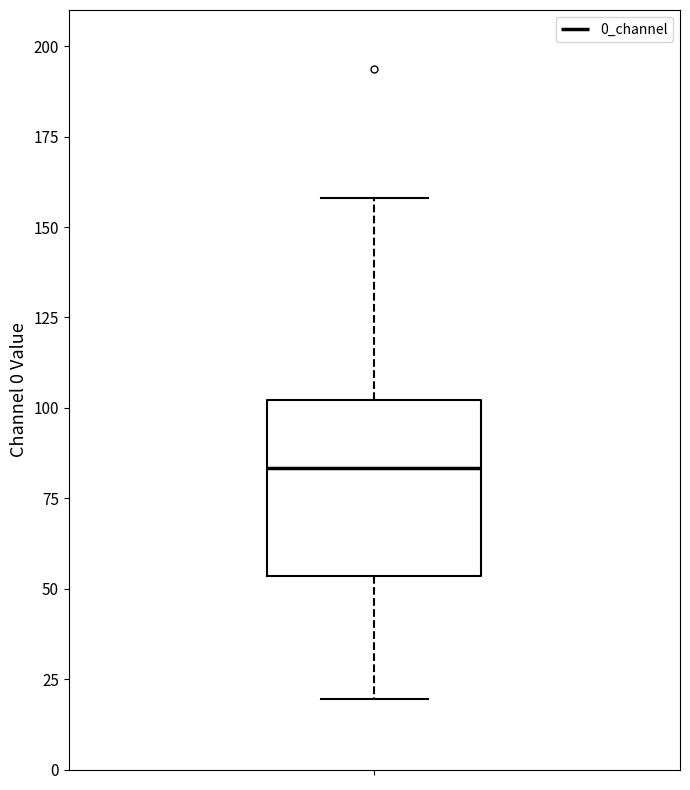

Where is the lower edge of the box on the y-axis? The values are not printed on the chart, so give them approximately, as read against the axis.

55